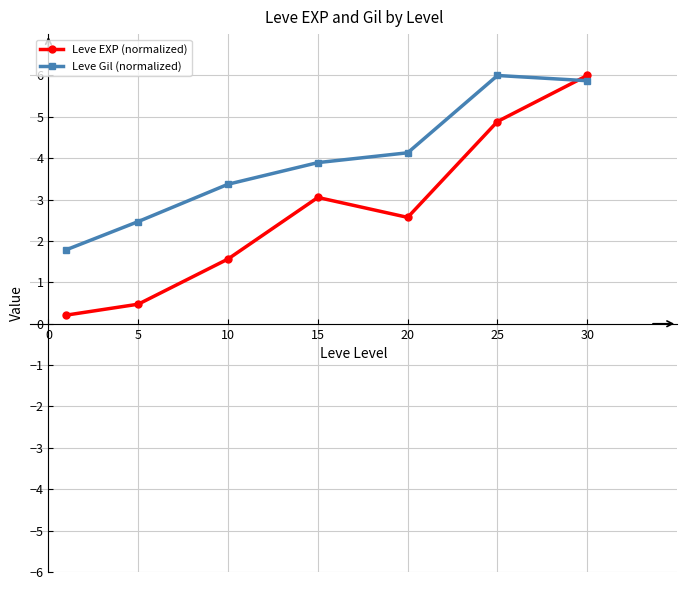

What is the average value of the Leve EXP (normalized) series?

2.7